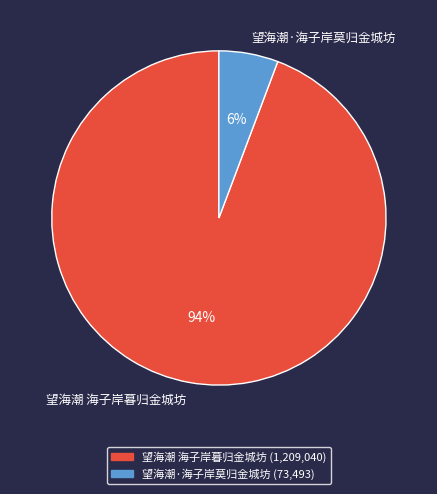

Count the number of slices in the pie.

2